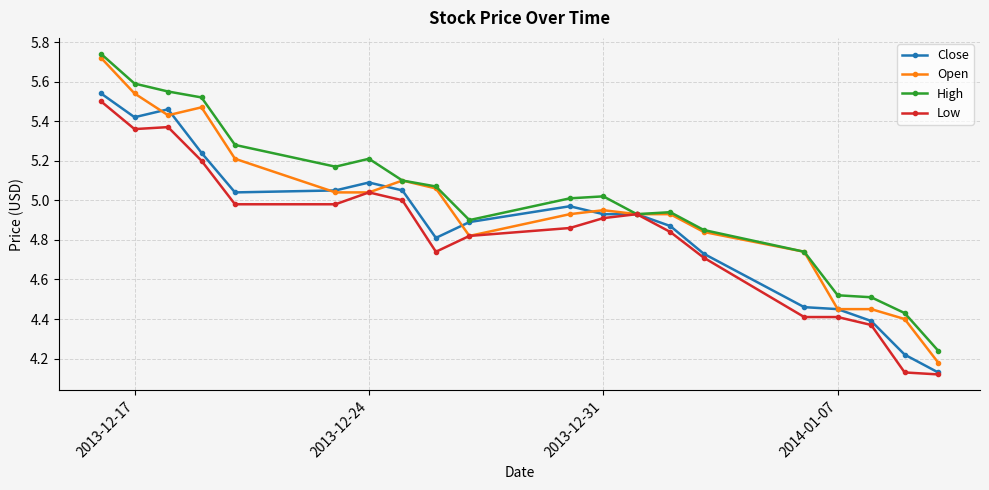

Which series has the largest total across all categories?

High